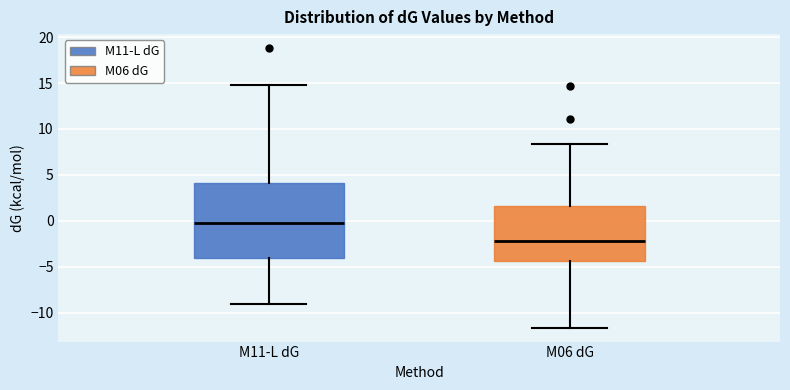

Where does the median line of the box for M06 dG sit on the y-axis? The values are not printed on the chart, so give them approximately, as read against the axis.

-2.0